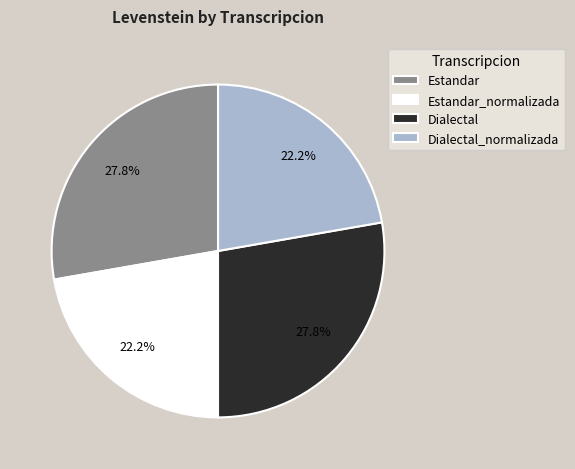

What is the ratio of the value at Estandar to the value at Dialectal?

1.0